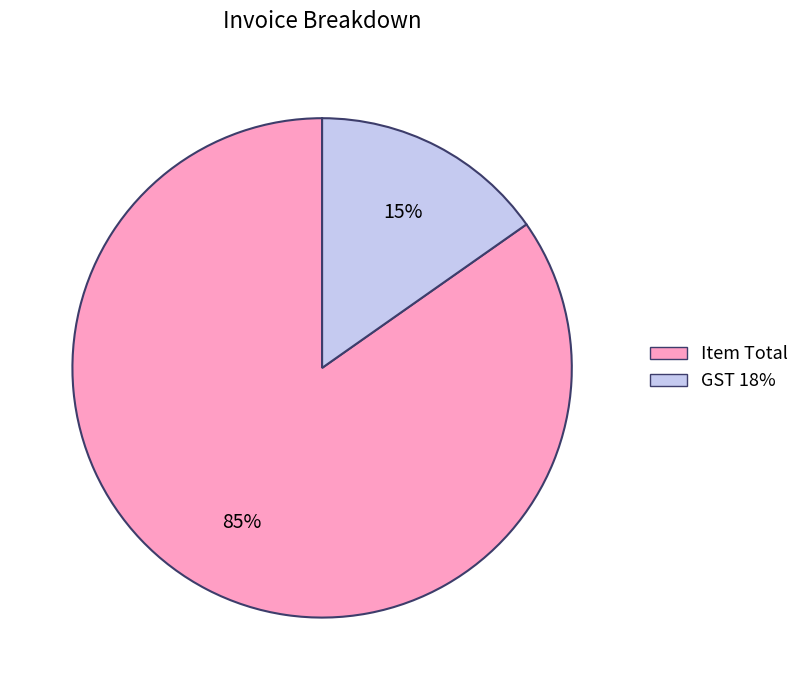

What percentage is the GST 18% slice, to the nearest percent?

15%